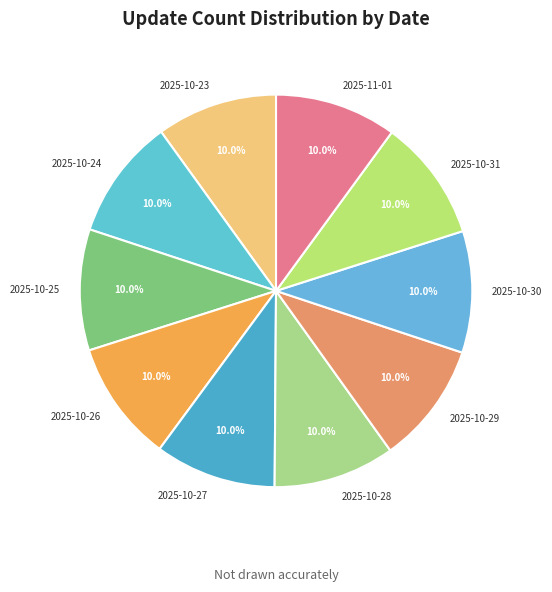

How many slices are in this pie chart?

10